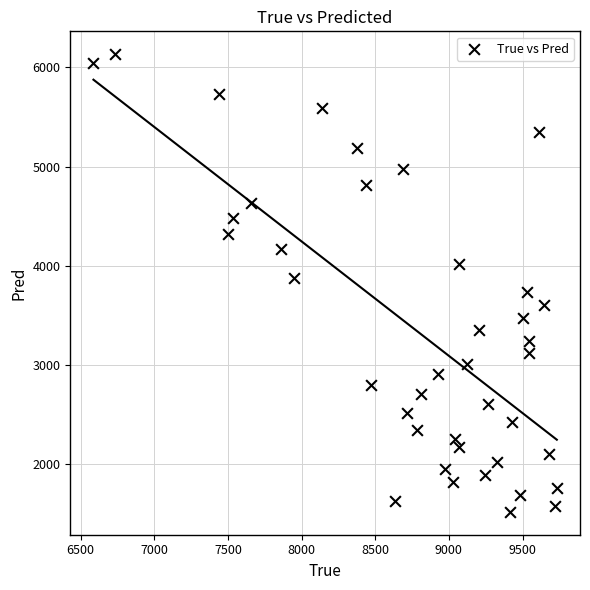

What is the range of Y values (max minus min)?

4612.8